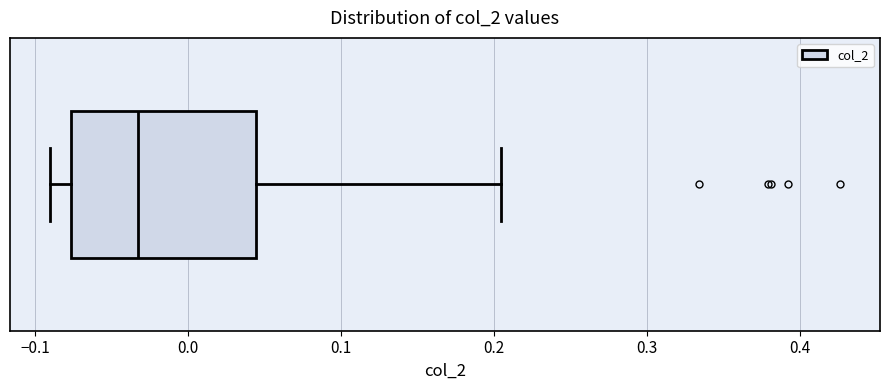

Transcribe this box plot: give where the median line is, the range the box spans, and where the two whiskers end, as read against the x-axis. The values are not printed on the chart, so give them approximately, as read against the axis.

median -0.03, box -0.08 to 0.04, whiskers -0.09 to 0.20